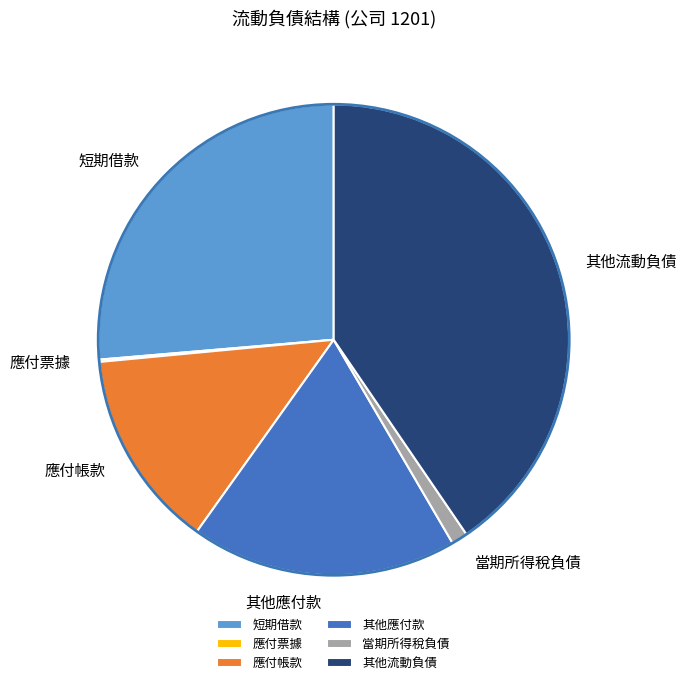

Does 其他流動負債 represent more than half of the total?

No